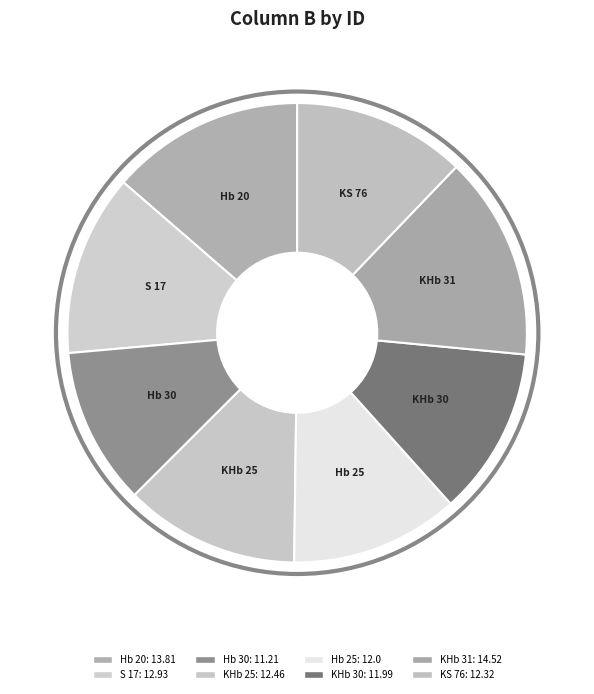

Is there a majority slice in this chart?

No